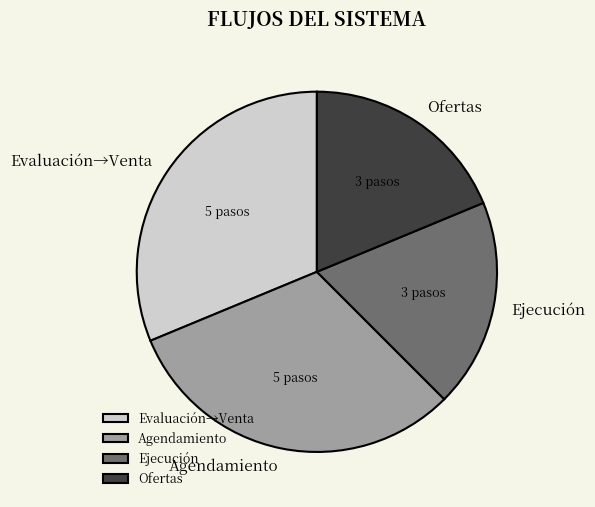

Is there a majority slice in this chart?

No